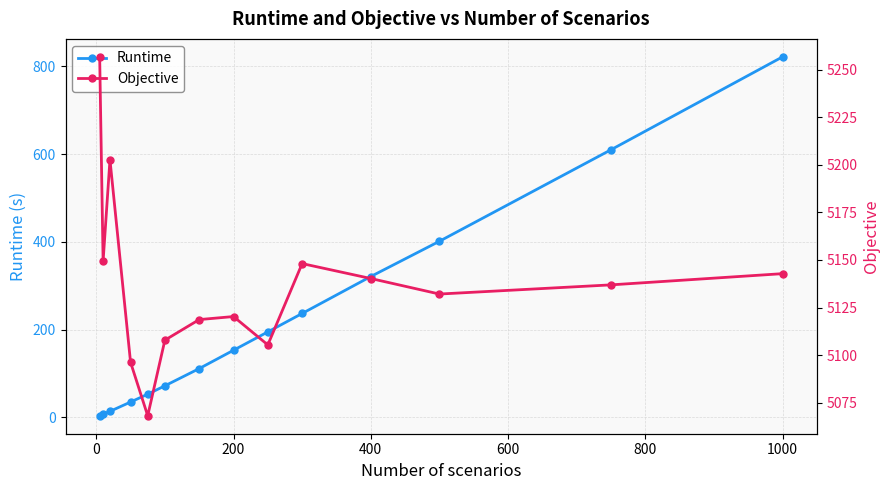

What is the greatest value displayed?

5256.7